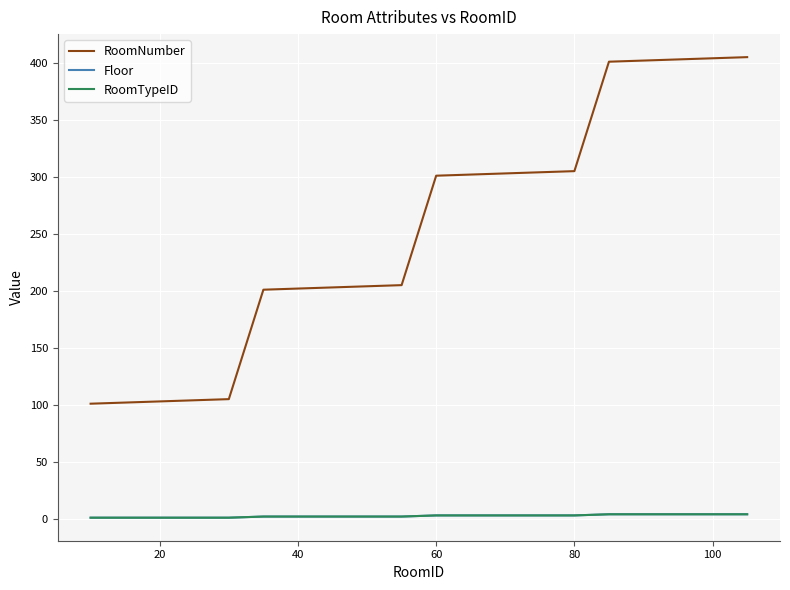

True or false: RoomTypeID and RoomNumber cross at least once.

False